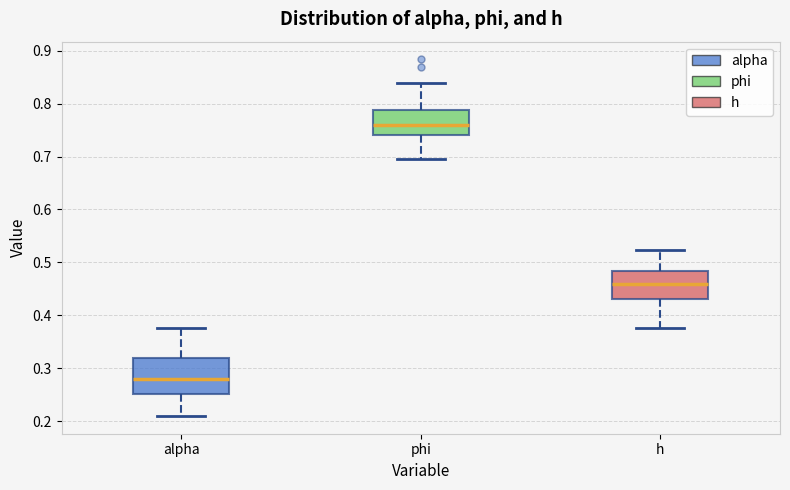

Which box is the tallest, from its lower edge to its upper edge?

alpha